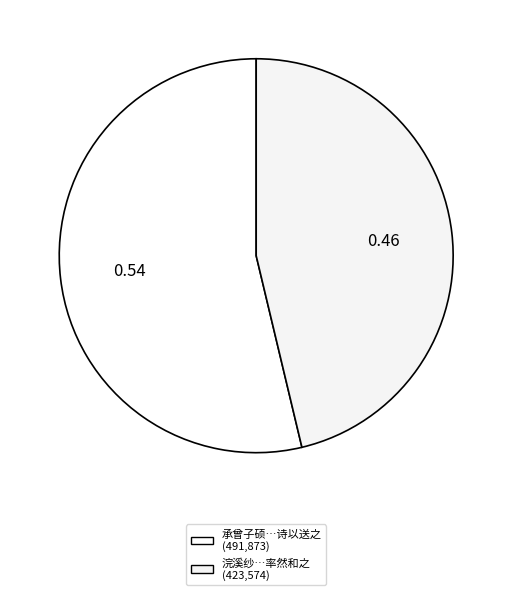

Count the number of slices in the pie.

2